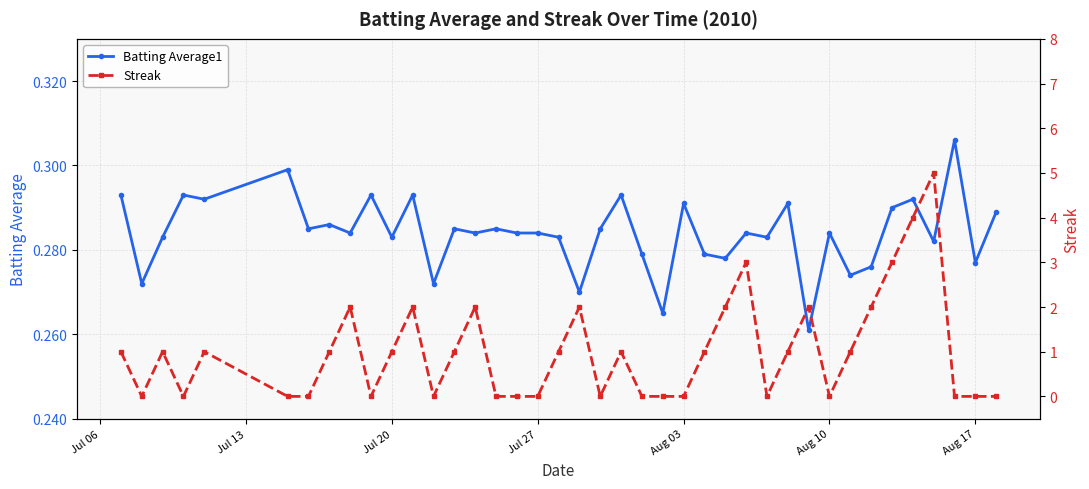

How many lines are shown in the chart?

2